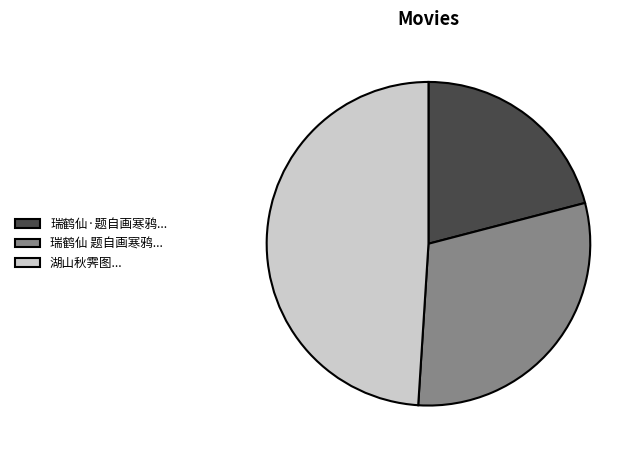

Between 瑞鹤仙 题自画寒鸦... and 湖山秋霁图..., which is larger?

湖山秋霁图...